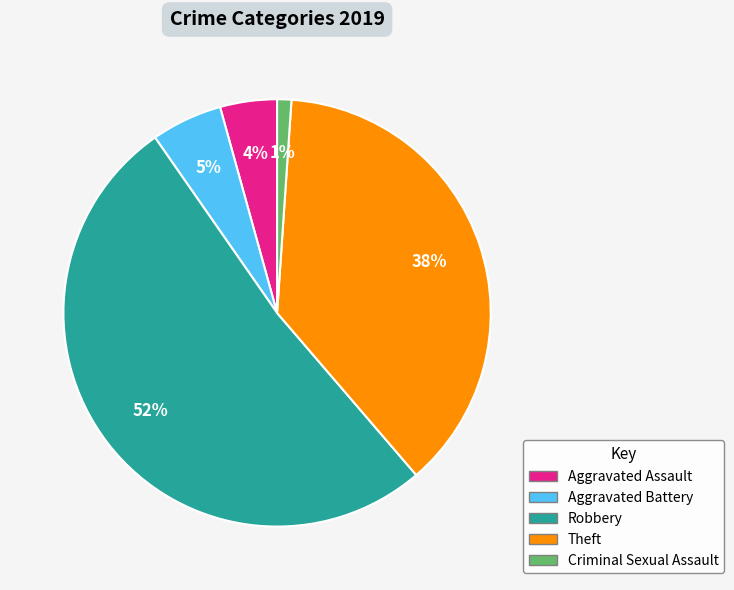

Which has a higher value, Criminal Sexual Assault or Theft?

Theft